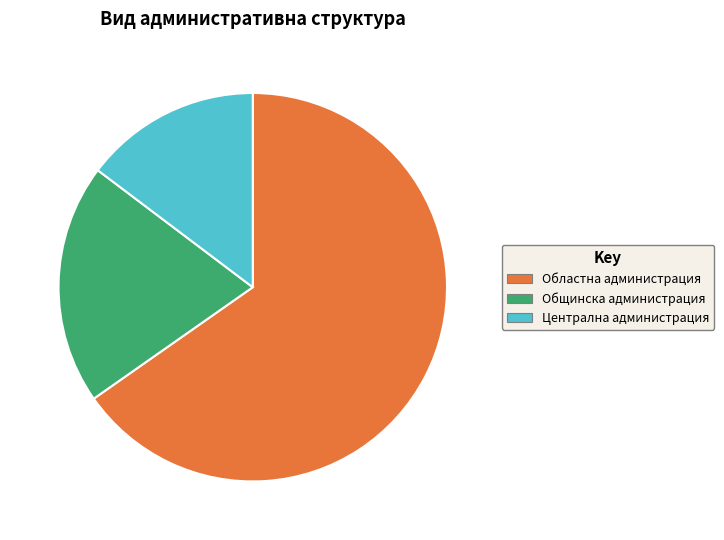

Rank the categories by value from highest to lowest.

Областна администрация, Общинска администрация, Централна администрация